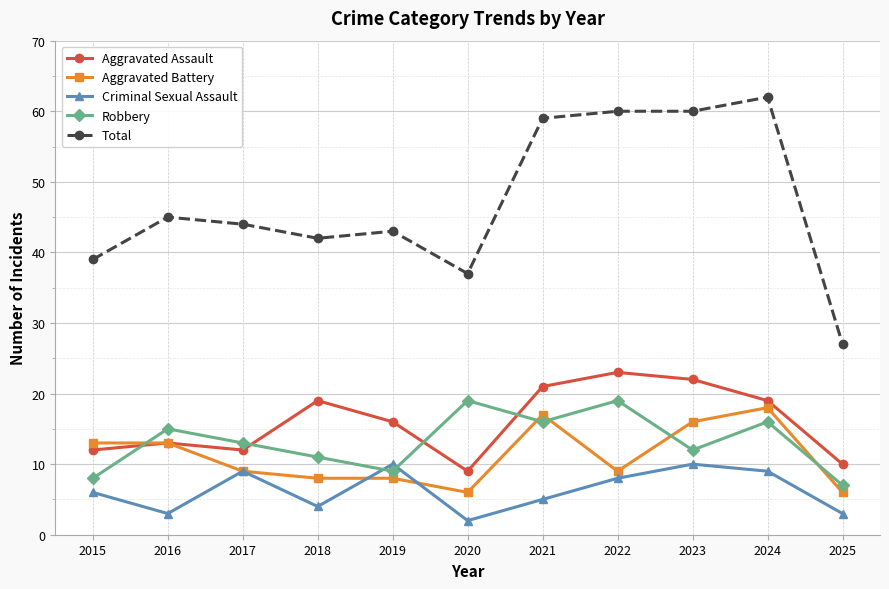

The Total series shows 13 at 2021. True or false?

False